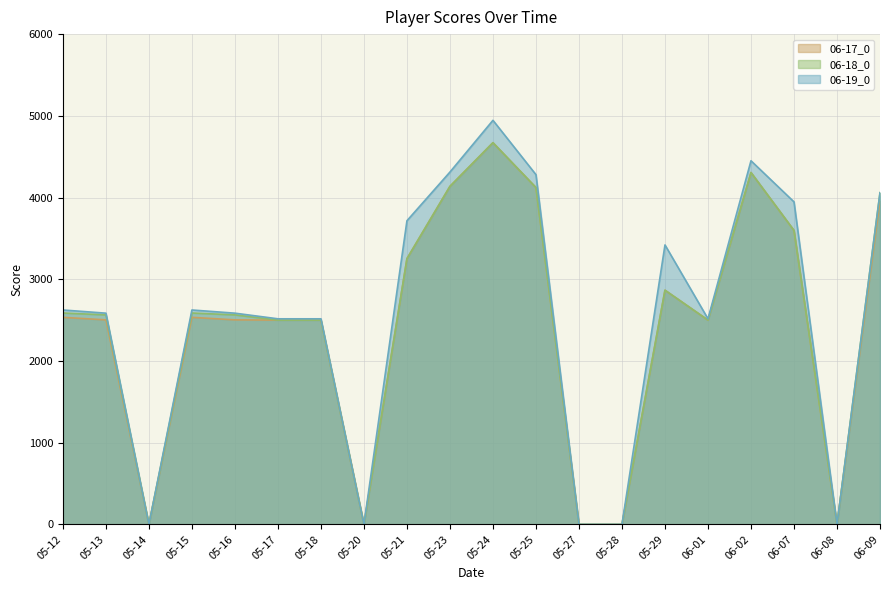

Which series has the largest range (max minus min)?

06-19_0